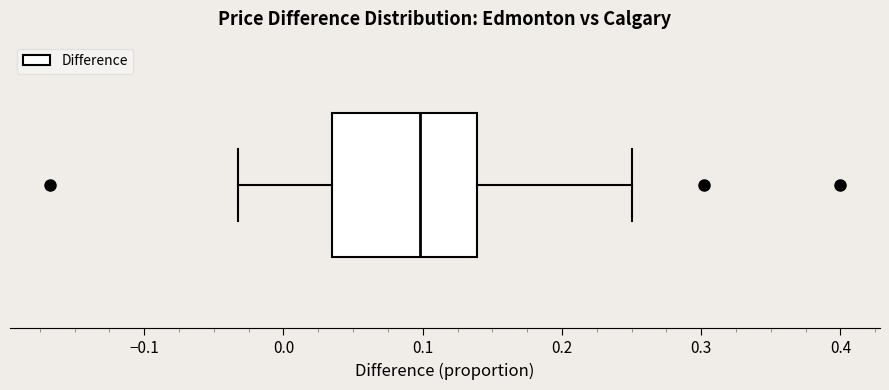

Read this box plot against the x-axis: the position of the median line, the range covered by the box, and the ends of both whiskers. The values are not printed on the chart, so give them approximately, as read against the axis.

median 0.10, box 0.04 to 0.14, whiskers -0.03 to 0.25